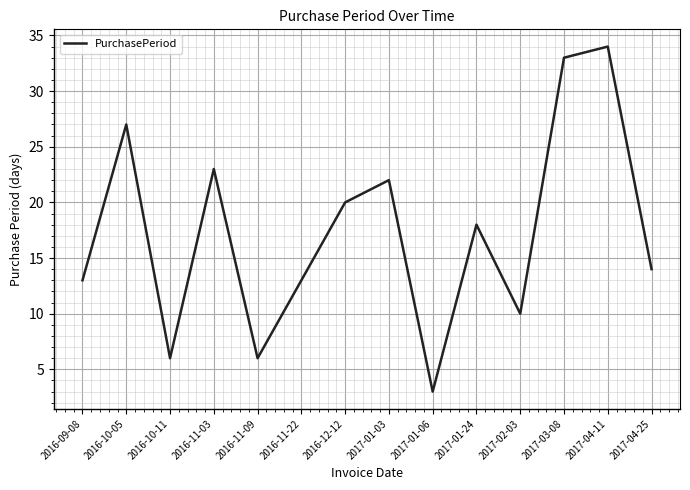

Reading right to left, extract all data points from this chart.

2017-04-25=14	2017-04-11=34	2017-03-08=33	2017-02-03=10	2017-01-24=18	2017-01-06=3	2017-01-03=22	2016-12-12=20	2016-11-22=13	2016-11-09=6	2016-11-03=23	2016-10-11=6	2016-10-05=27	2016-09-08=13